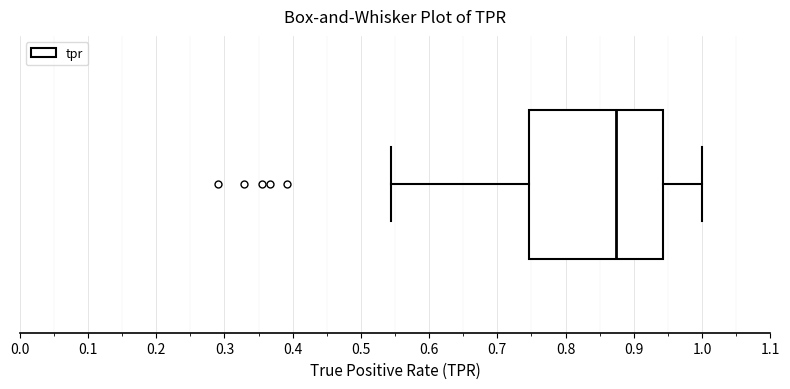

Where does the median line of the box sit on the x-axis? The values are not printed on the chart, so give them approximately, as read against the axis.

0.87